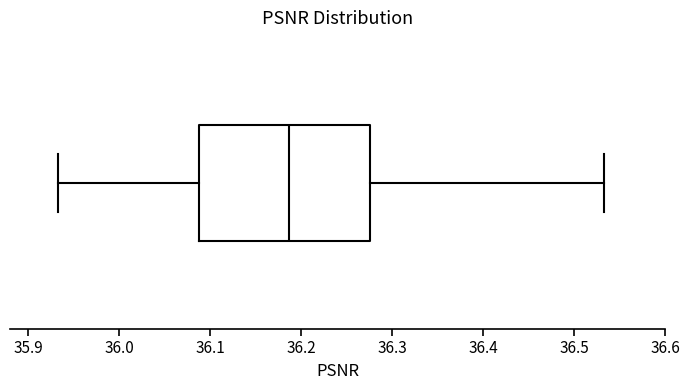

Transcribe this box plot: give where the median line is, the range the box spans, and where the two whiskers end, as read against the x-axis. The values are not printed on the chart, so give them approximately, as read against the axis.

median 36.19, box 36.09 to 36.28, whiskers 35.93 to 36.53